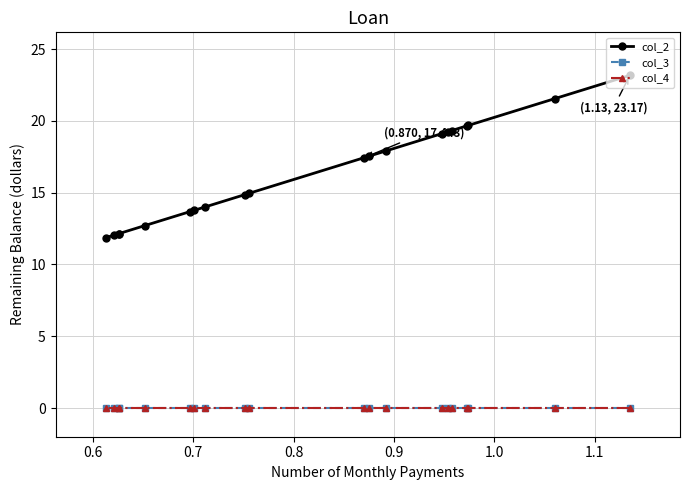

Does the chart display data point markers on the line(s)?

Yes